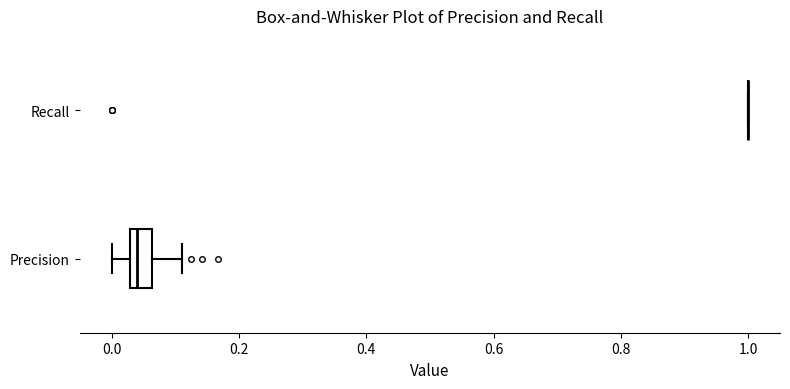

Reading bottom to top, transcribe this box plot: for each box, give where its median line is, the range the box spans, and where its two whiskers end, as read against the x-axis. The values are not printed on the chart, so give them approximately, as read against the axis.

Precision: median 0.04, box 0.02 to 0.06, whiskers 0.00 to 0.12
Recall: box collapsed to a line at 1.00, whiskers 1.00 to 1.00